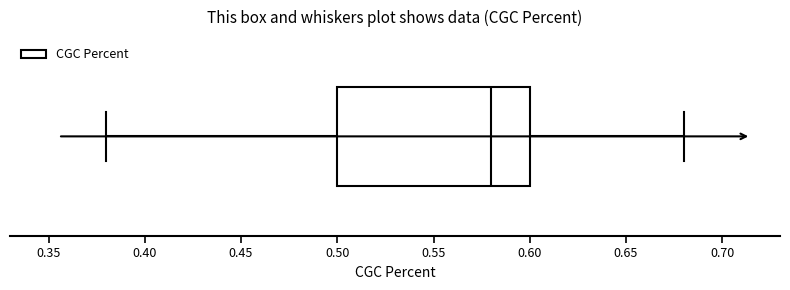

Read this box plot against the x-axis: the position of the median line, the range covered by the box, and the ends of both whiskers. The values are not printed on the chart, so give them approximately, as read against the axis.

median 0.58, box 0.50 to 0.60, whiskers 0.38 to 0.68